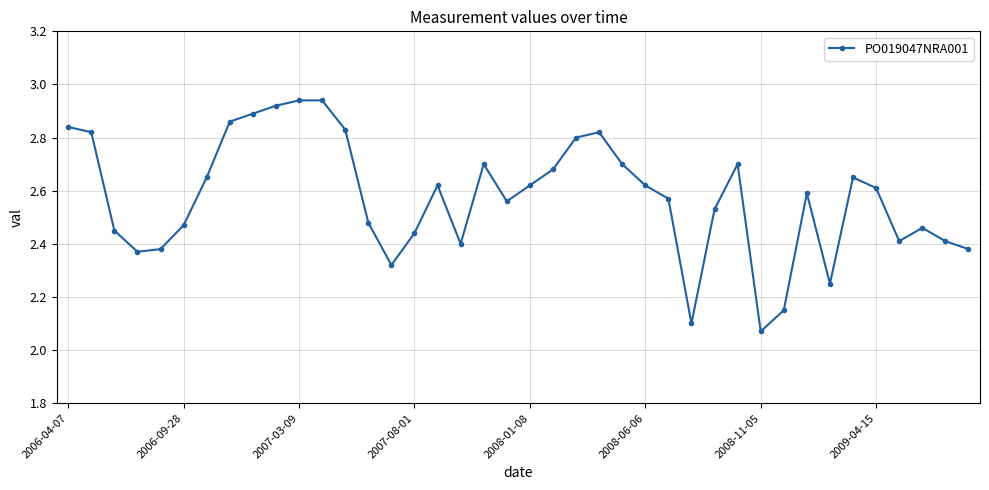

True or false: there are more than 0 points higher than both neighbors.

True